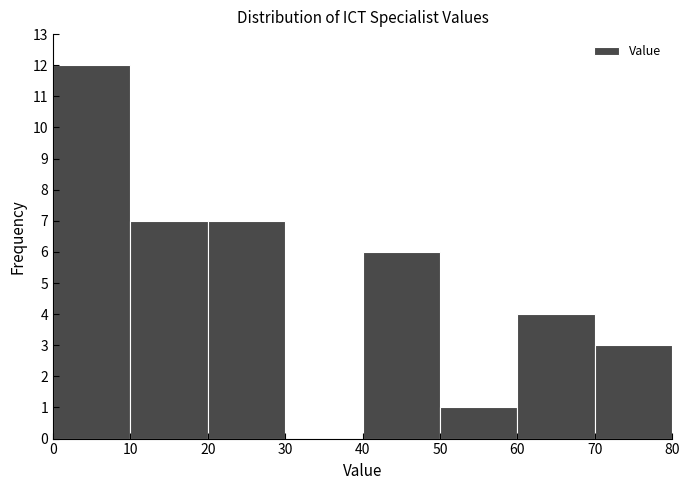

Reading left to right, transcribe this chart: for each bar, give the range it covers on the x-axis and its height. The values are not printed on the chart, so give them approximately, as read against the axis.

0 to 10: 12
10 to 20: 7
20 to 30: 7
30 to 40: 0
40 to 50: 6
50 to 60: 1
60 to 70: 4
70 to 80: 3